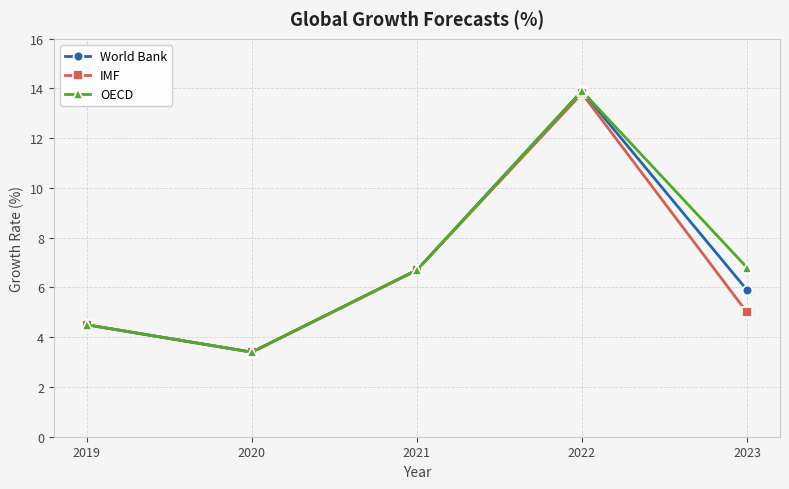

Reading left to right, extract all data points from this chart.

World Bank: 2019=4.5	2020=3.4	2021=6.7	2022=13.9	2023=5.9
IMF: 2019=4.5	2020=3.4	2021=6.7	2022=13.8	2023=5.0
OECD: 2019=4.5	2020=3.4	2021=6.7	2022=13.9	2023=6.8